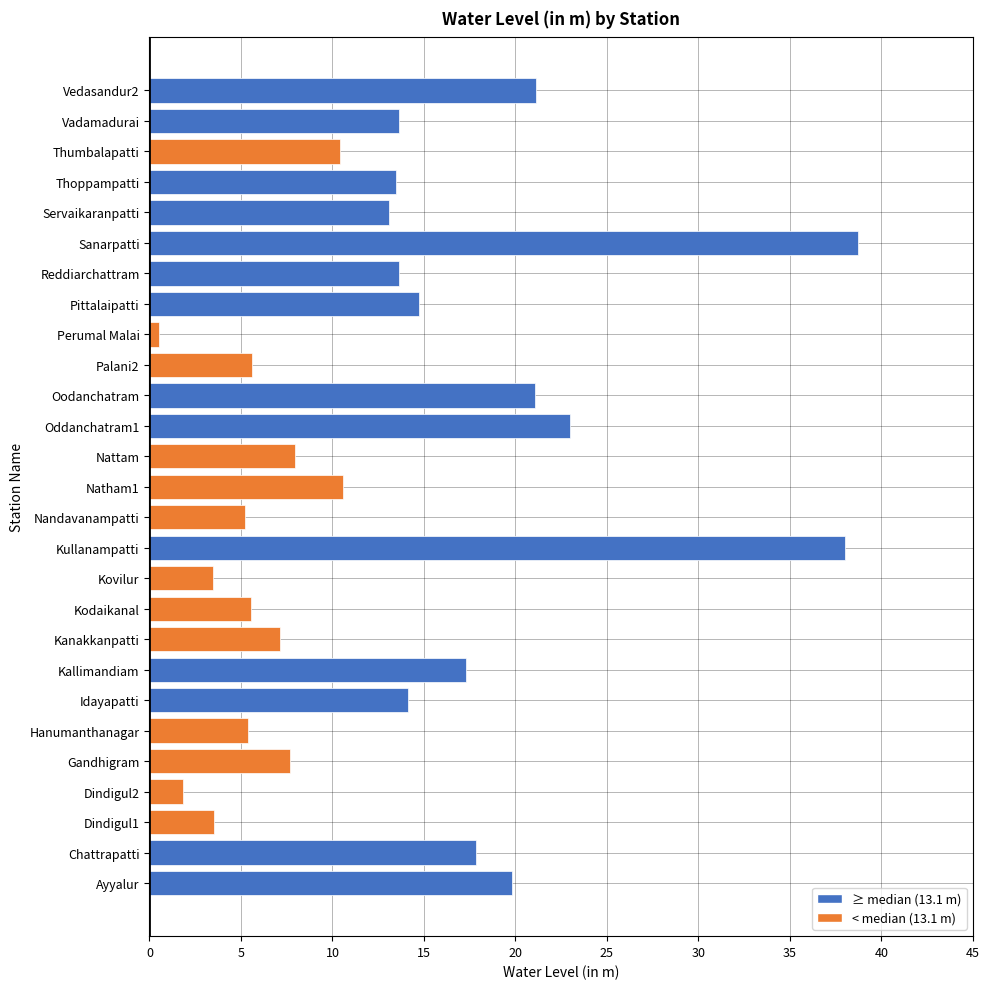

What is the difference between the values at Kovilur and Ayyalur?

16.3